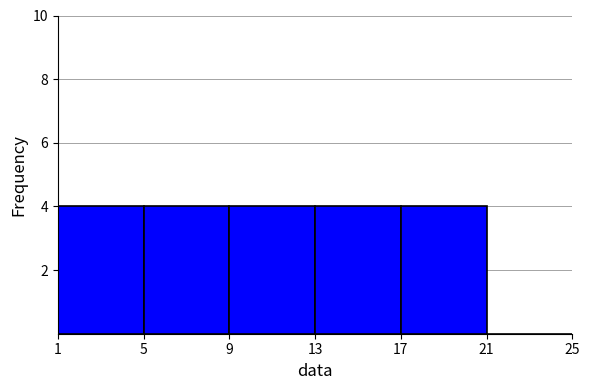

What is the height of the bar covering 13 to 17 on the x-axis? The values are not printed on the chart, so give them approximately, as read against the axis.

4